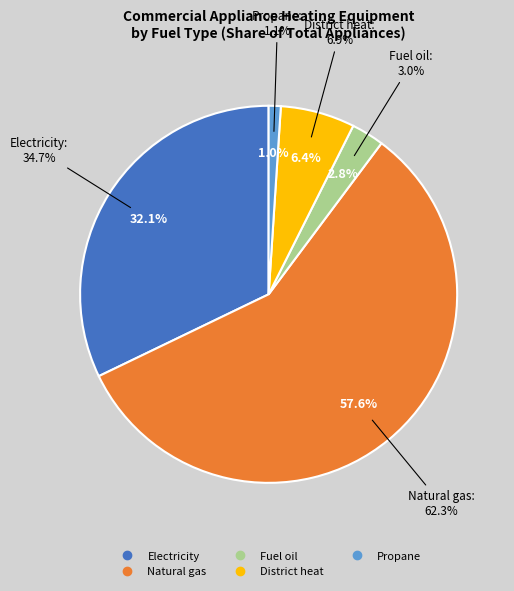

What is the smallest slice in the pie chart?

Propane